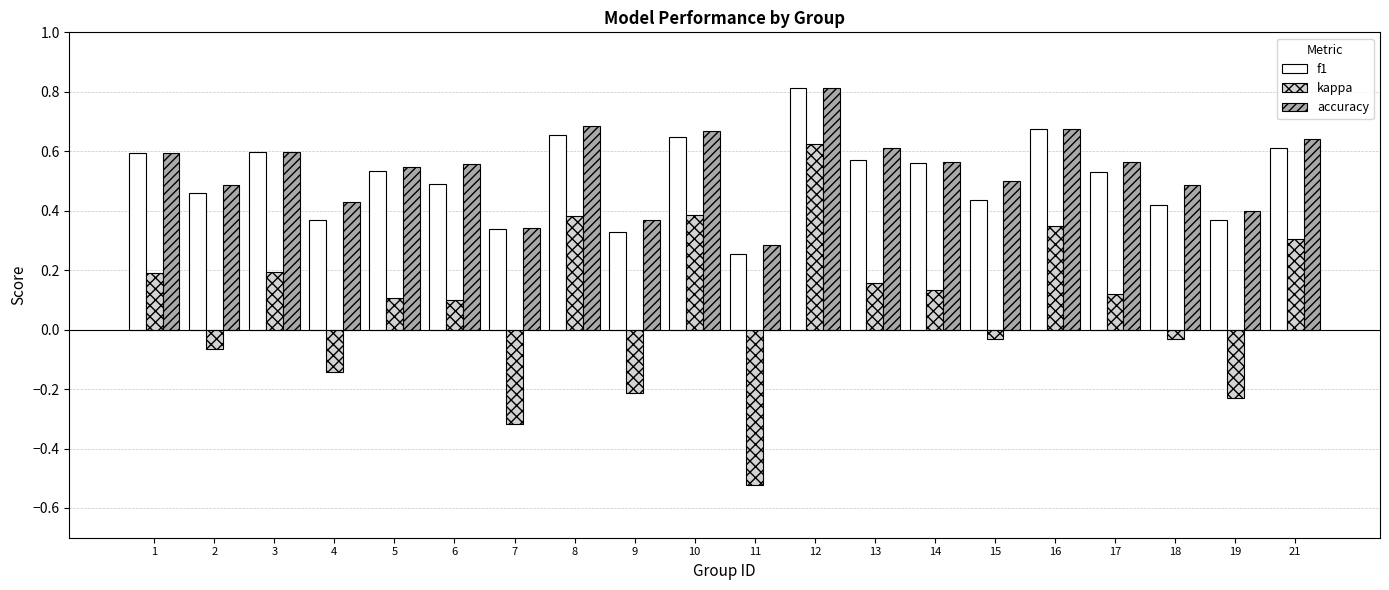

What is the difference between the maximum and minimum values in the kappa series?

1.1